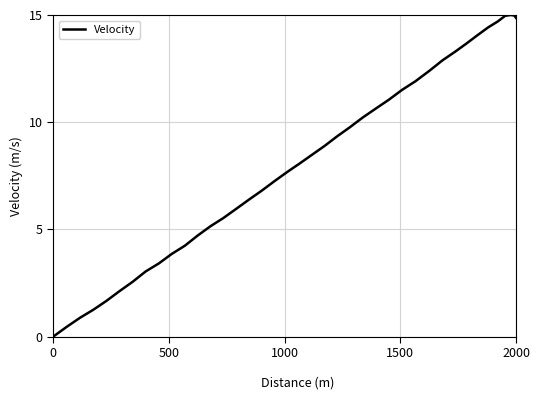

Does the chart display data point markers on the line(s)?

No